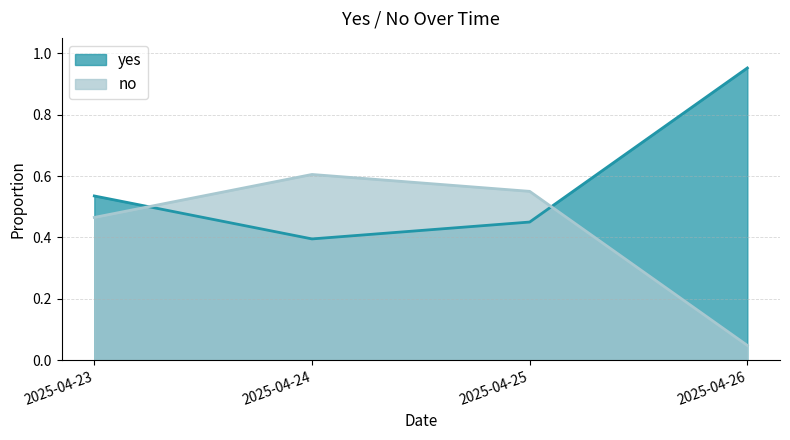

What is the value of the no point at the 2nd from the left?

0.6